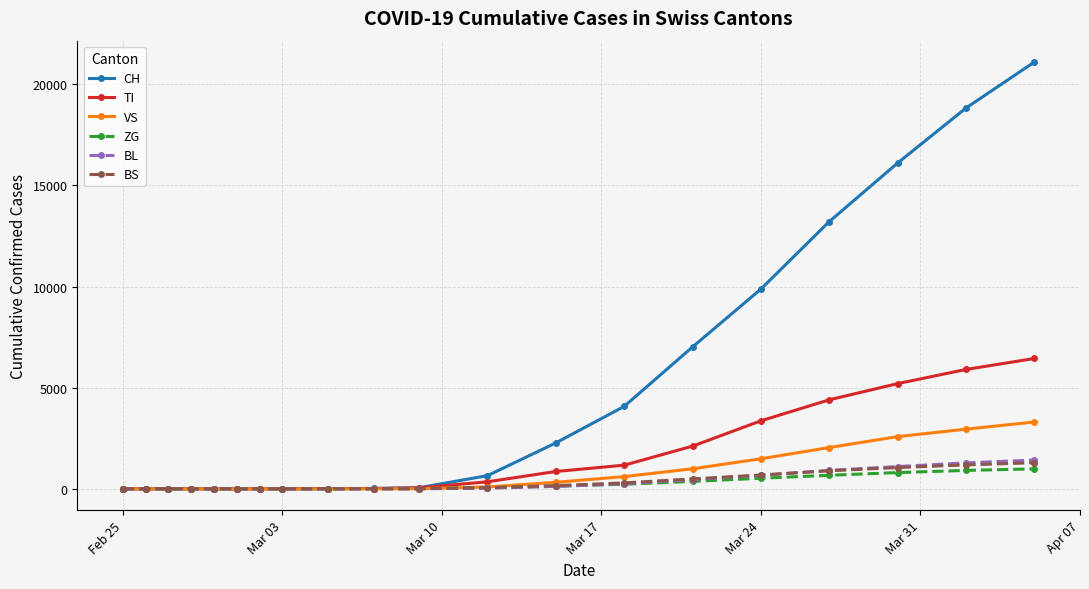

Which series has the widest spread of values?

CH